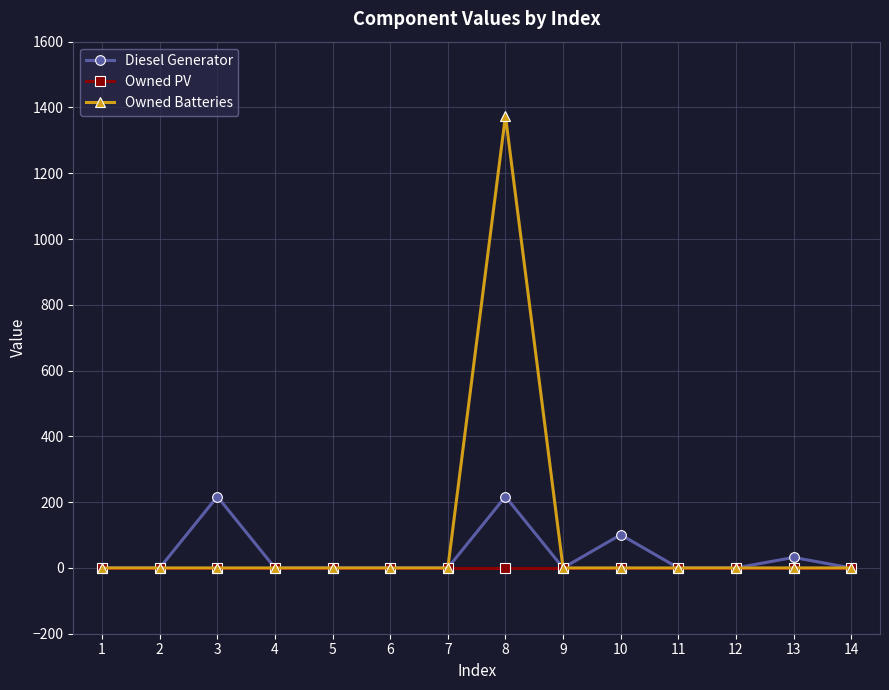

How many distinct data groups are displayed?

3